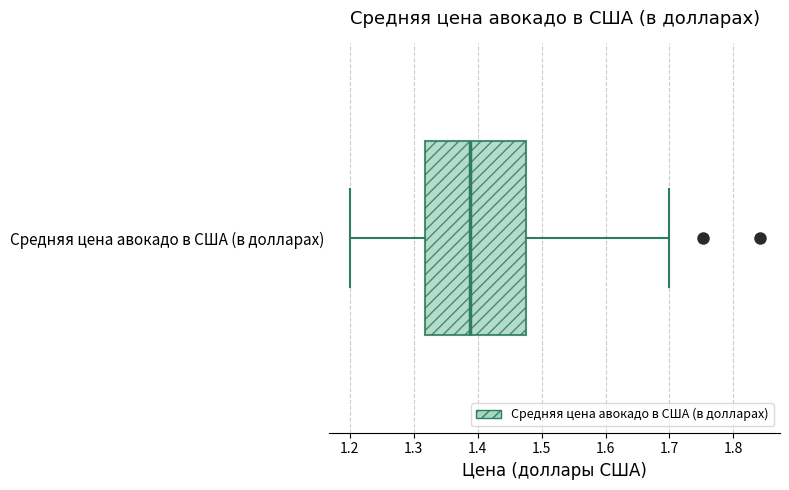

Where does the median line of the box for Средняя цена авокадо в США (в долларах) sit on the x-axis? The values are not printed on the chart, so give them approximately, as read against the axis.

1.39